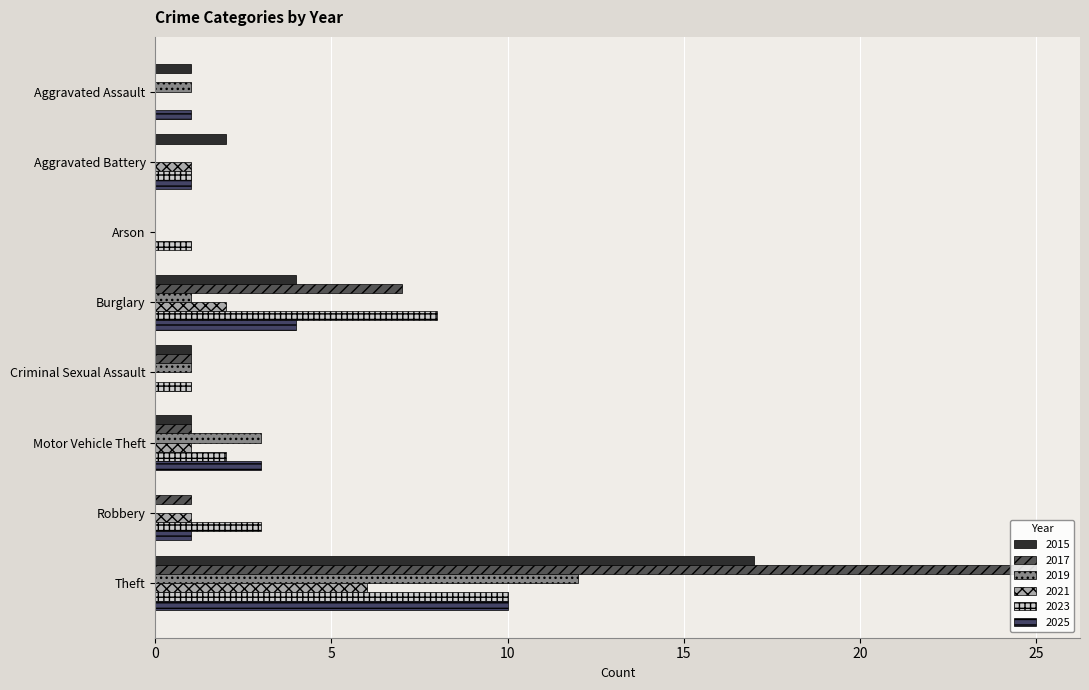

Rank the series at Arson from lowest to highest value.

2015, 2017, 2019, 2021, 2025, 2023